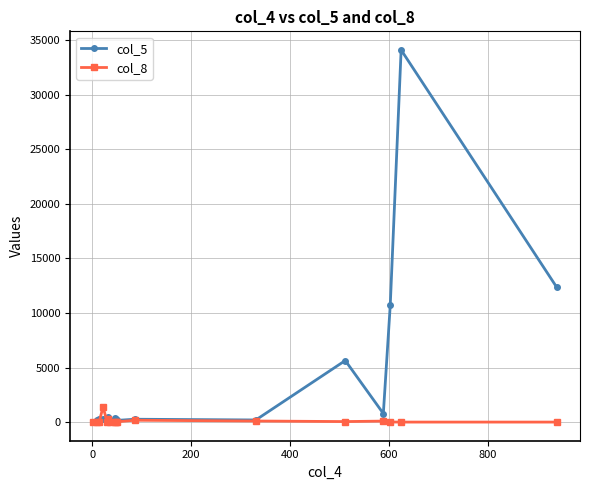

Which series has the widest spread of values?

col_5